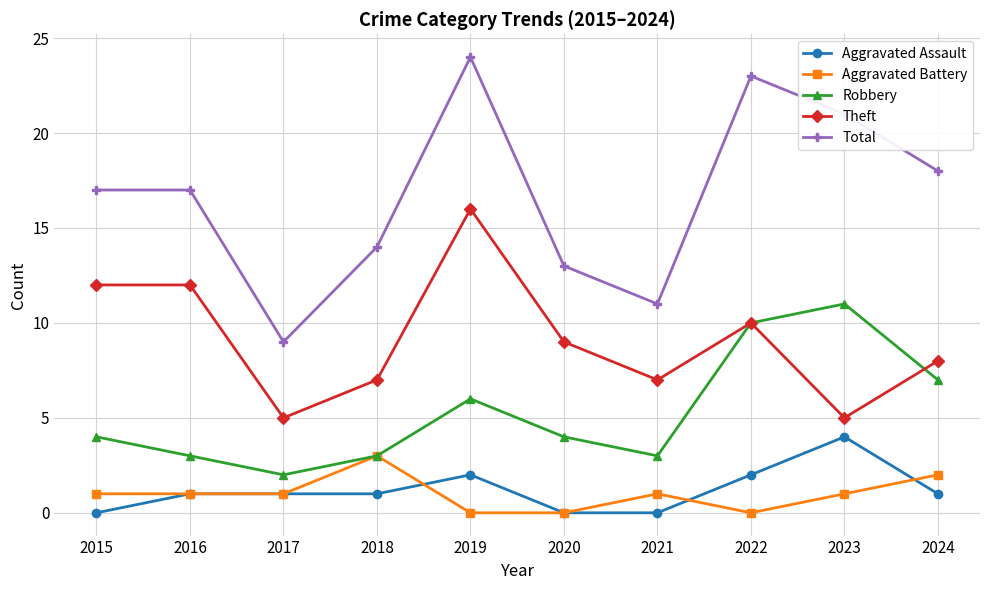

What is the average value of the Aggravated Battery series?

1